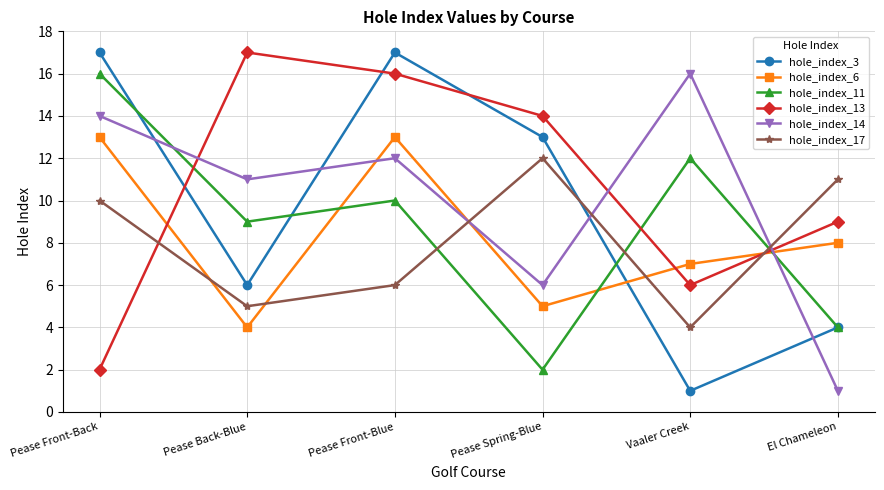

What is the label of the 6th point from the right?

Pease Front-Back